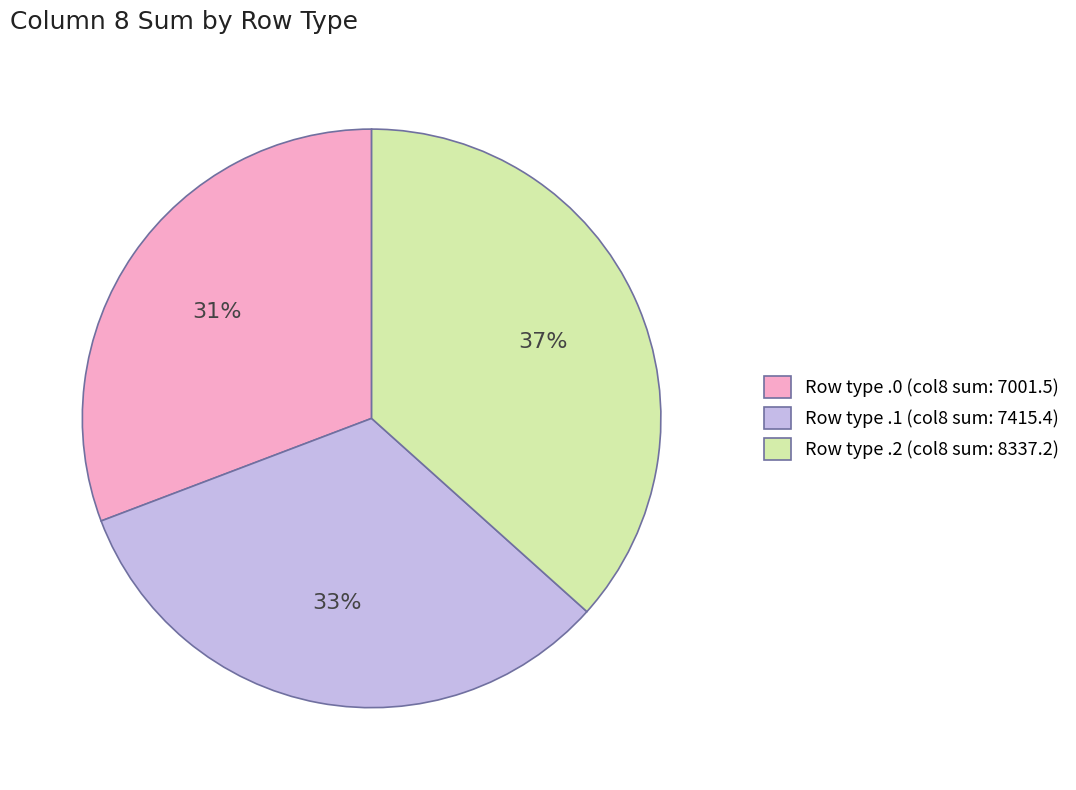

To the nearest percent, what is the difference between the largest and smallest slice percentages?

6%